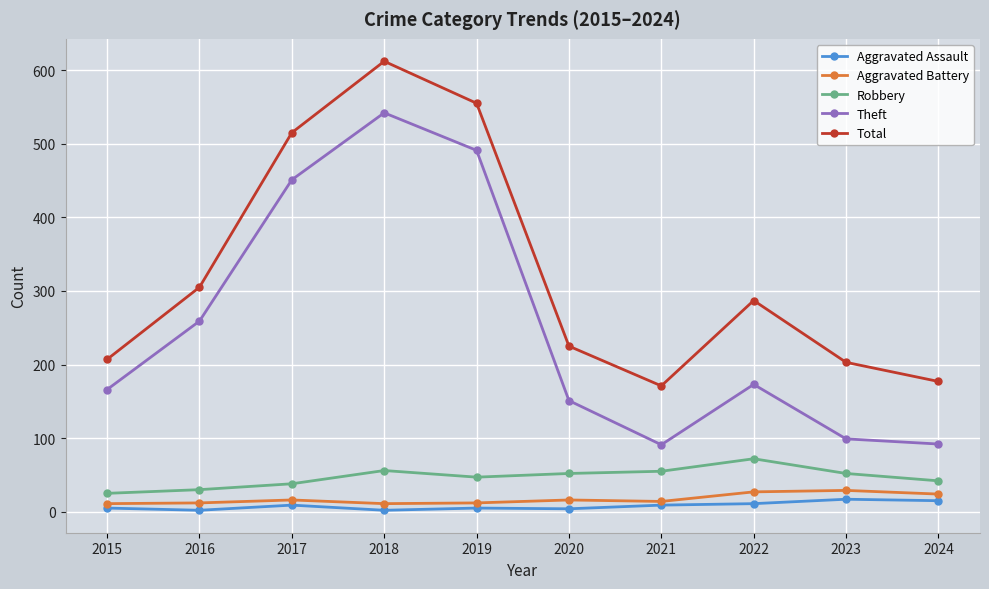

How many lines are shown in the chart?

5